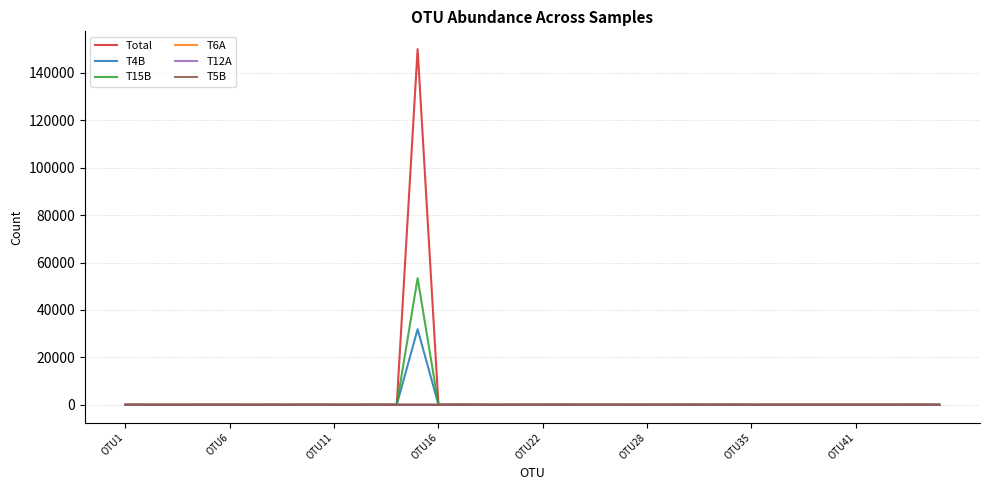

Which series has the largest range (max minus min)?

Total